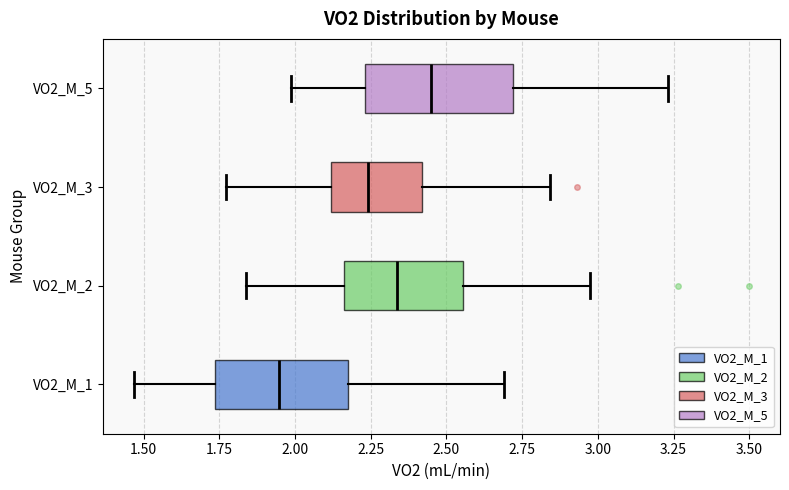

Reading bottom to top, read every box against the x-axis: the position of its median line, the range the box covers, and the ends of its whiskers. The values are not printed on the chart, so give them approximately, as read against the axis.

VO2_M_1: median 1.95, box 1.75 to 2.20, whiskers 1.45 to 2.70
VO2_M_2: median 2.35, box 2.15 to 2.55, whiskers 1.85 to 2.95
VO2_M_3: median 2.25, box 2.10 to 2.40, whiskers 1.75 to 2.85
VO2_M_5: median 2.45, box 2.25 to 2.70, whiskers 2.00 to 3.25